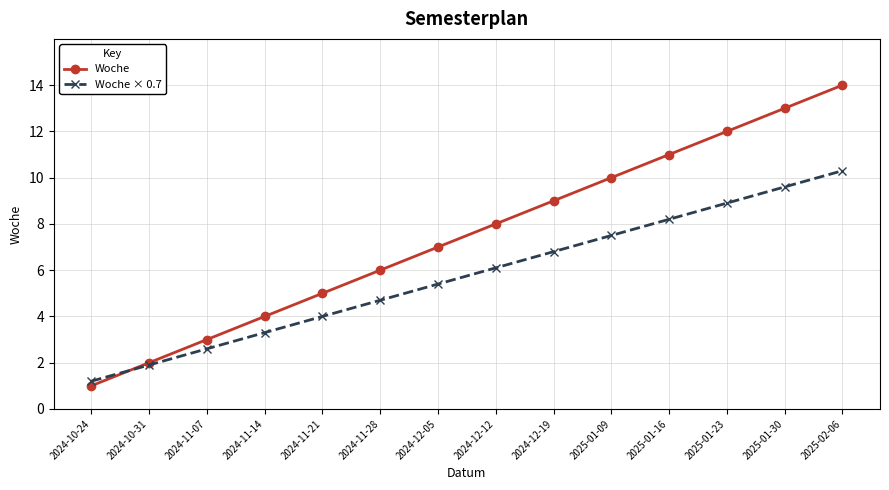

What is the difference between the maximum and minimum values in the Woche series?

13.0